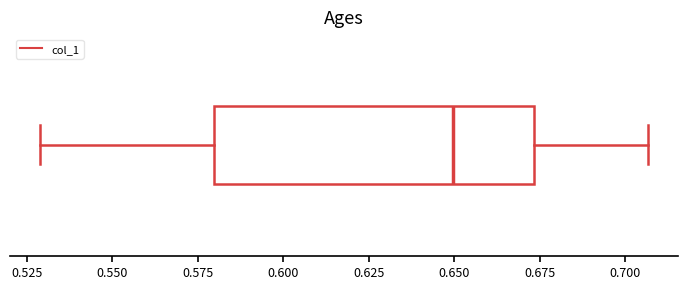

Transcribe this box plot: give where the median line is, the range the box spans, and where the two whiskers end, as read against the x-axis. The values are not printed on the chart, so give them approximately, as read against the axis.

median 0.650, box 0.580 to 0.675, whiskers 0.530 to 0.705